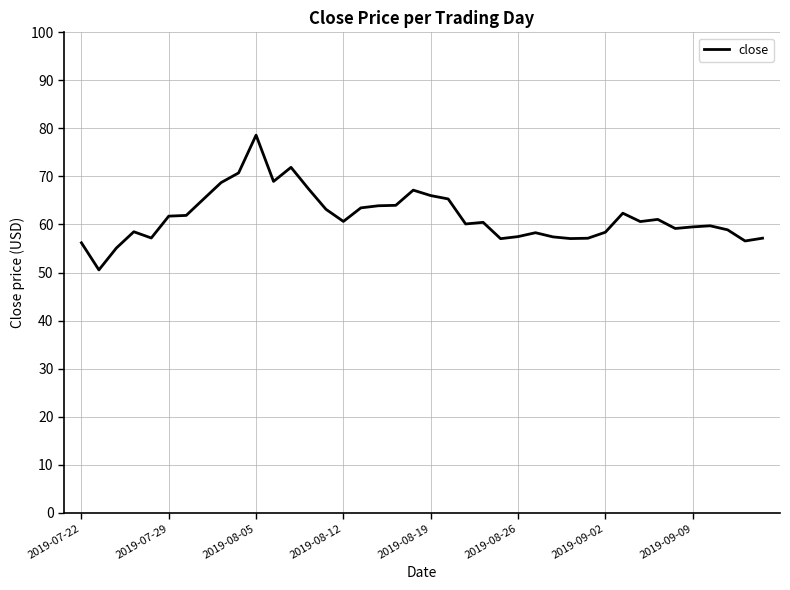

What is the maximum value shown in the chart?

78.6